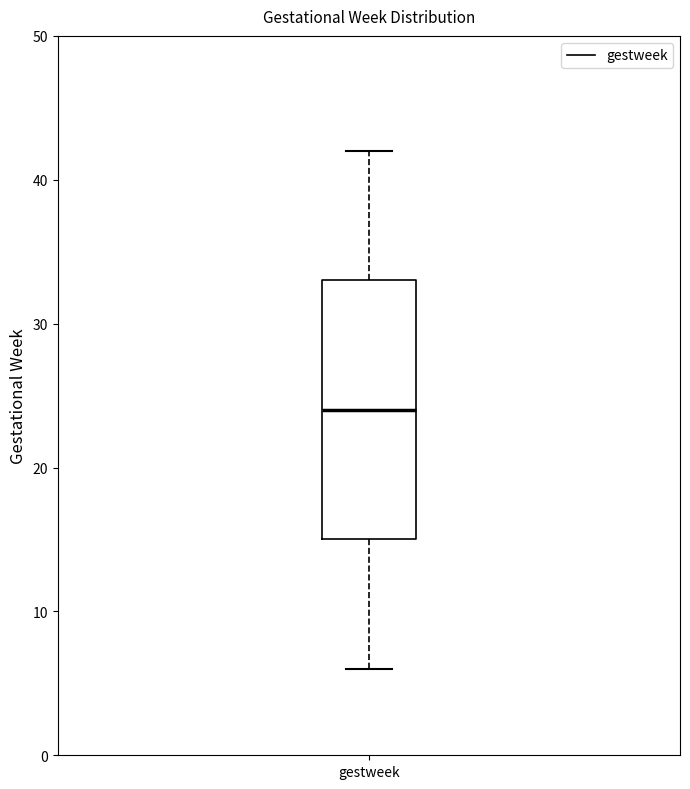

Read this box plot against the y-axis: the position of the median line, the range covered by the box, and the ends of both whiskers. The values are not printed on the chart, so give them approximately, as read against the axis.

median 24, box 15 to 33, whiskers 6 to 42